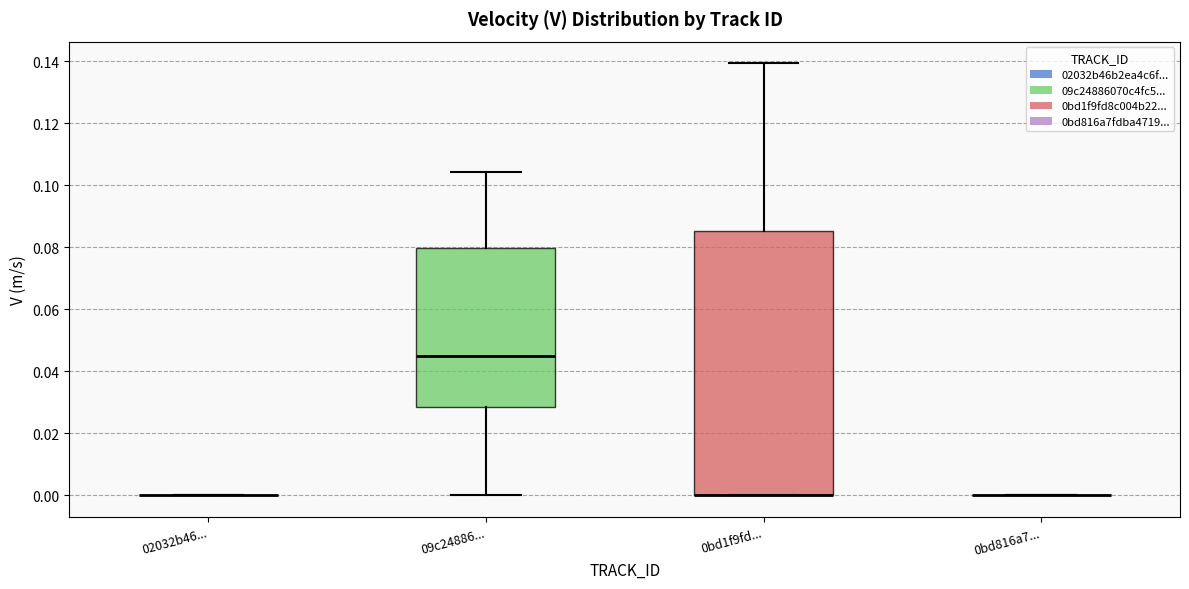

Comparing the boxes themselves (not the whiskers), which one is the tallest?

0bd1f9fd...